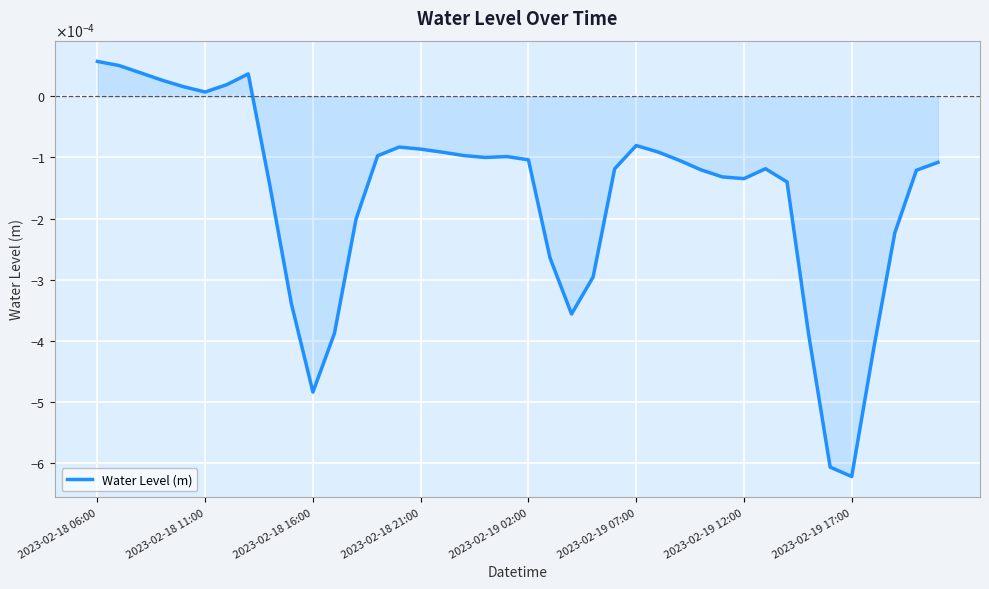

Is this an area chart (filled region under the line)?

Yes